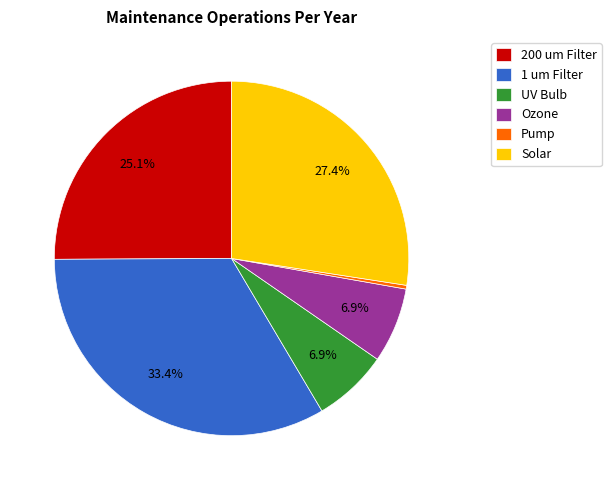

Does Ozone represent more than half of the total?

No